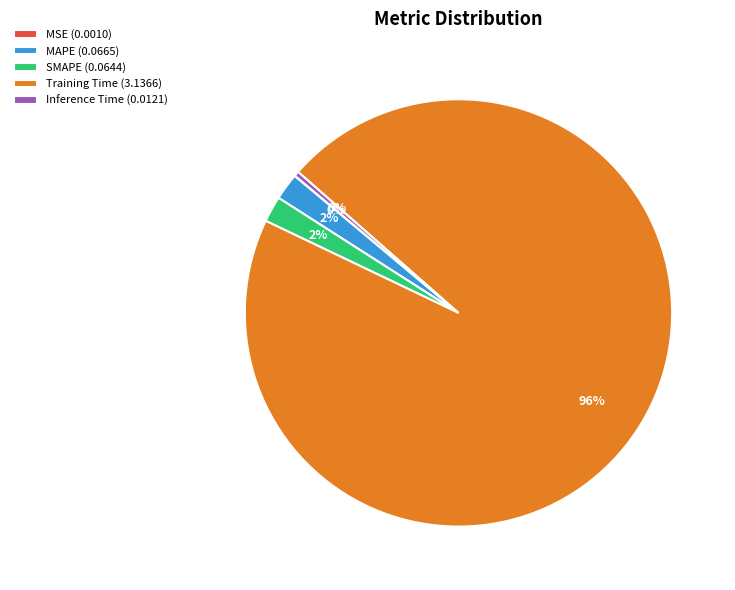

True or false: MAPE accounts for 2% of the total.

True